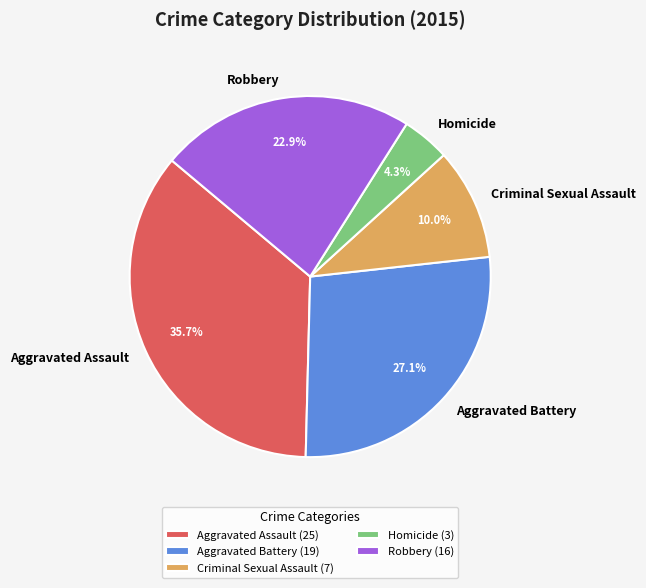

How many segments does this pie chart have?

5